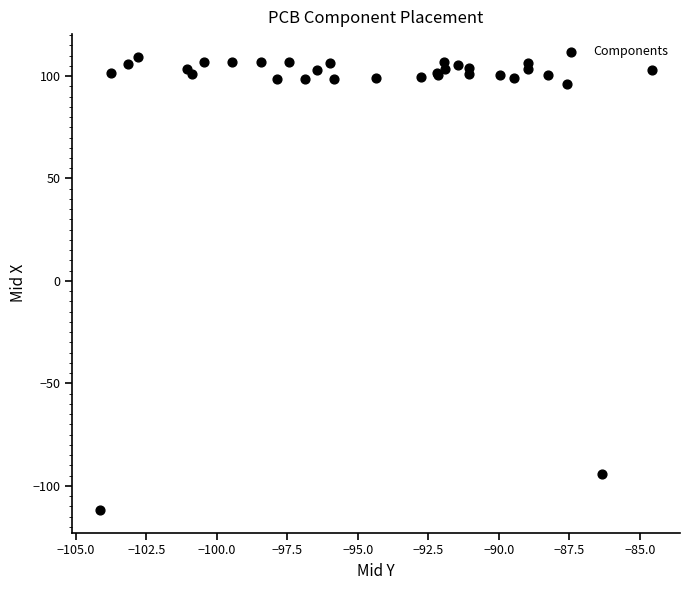

What Y value in the scatter plot is closest to -1?

-94.0